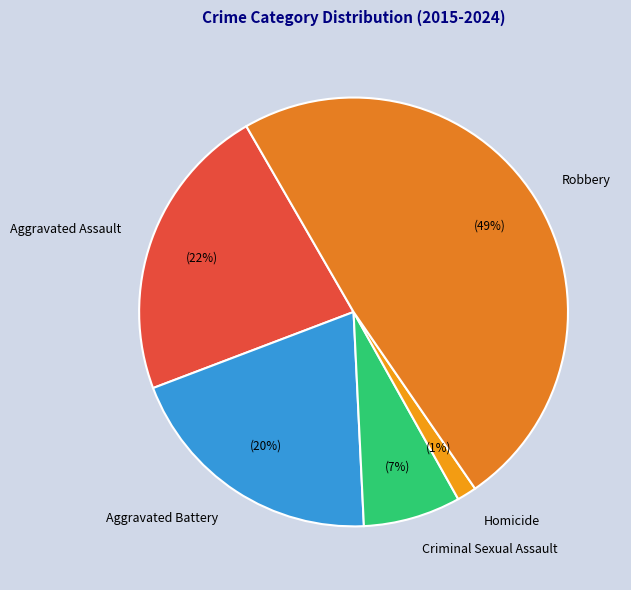

What percentage is the Aggravated Assault slice, to the nearest percent?

22%